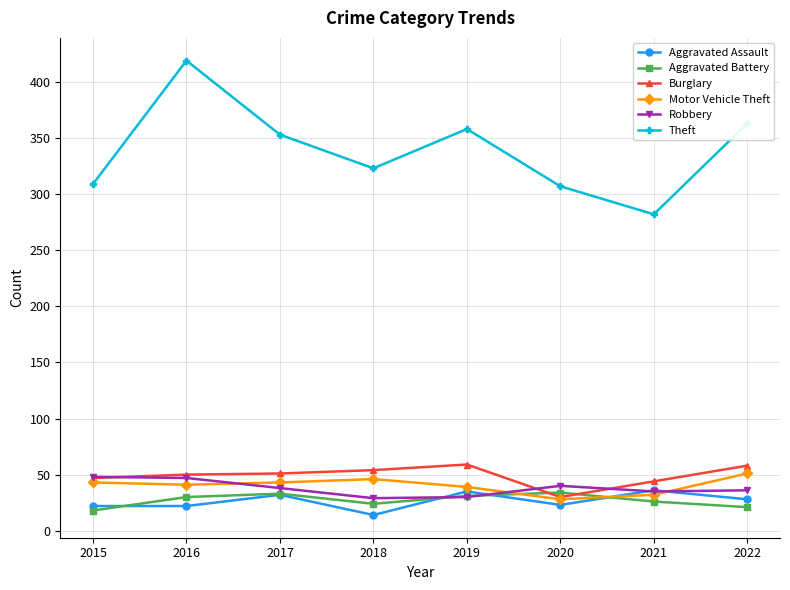

True or false: Robbery has more than 0 interior local peaks.

True